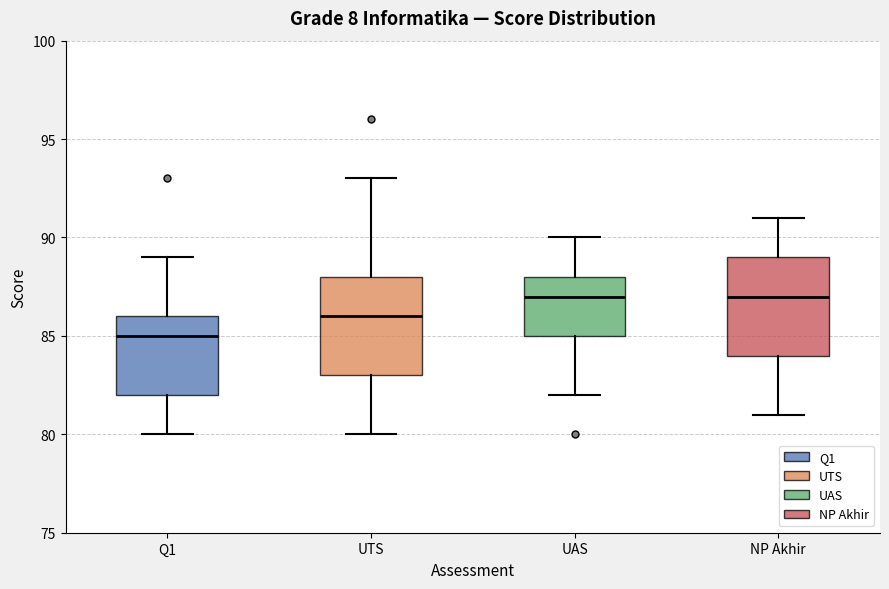

Where does the lower whisker of the box for Q1 end on the y-axis? The values are not printed on the chart, so give them approximately, as read against the axis.

80